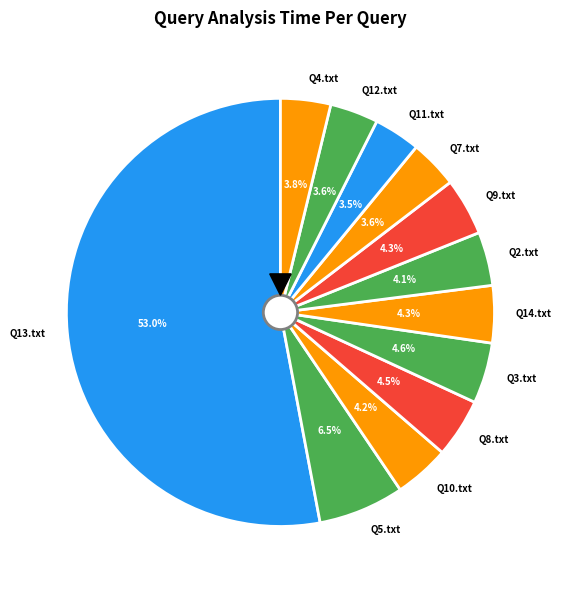

Does any single category account for the majority?

Yes